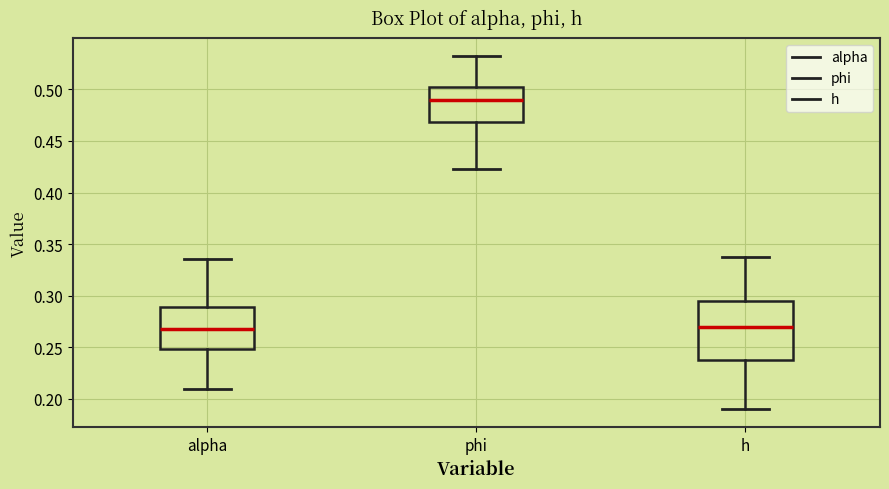

Reading left to right, read every box against the y-axis: the position of its median line, the range the box covers, and the ends of its whiskers. The values are not printed on the chart, so give them approximately, as read against the axis.

alpha: median 0.265, box 0.250 to 0.290, whiskers 0.210 to 0.335
phi: median 0.490, box 0.470 to 0.505, whiskers 0.425 to 0.535
h: median 0.270, box 0.240 to 0.295, whiskers 0.190 to 0.340